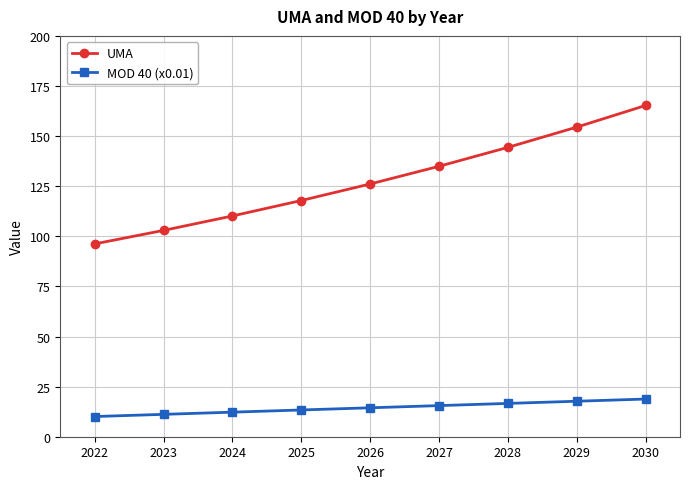

What value does the UMA series have at 2025?

117.9